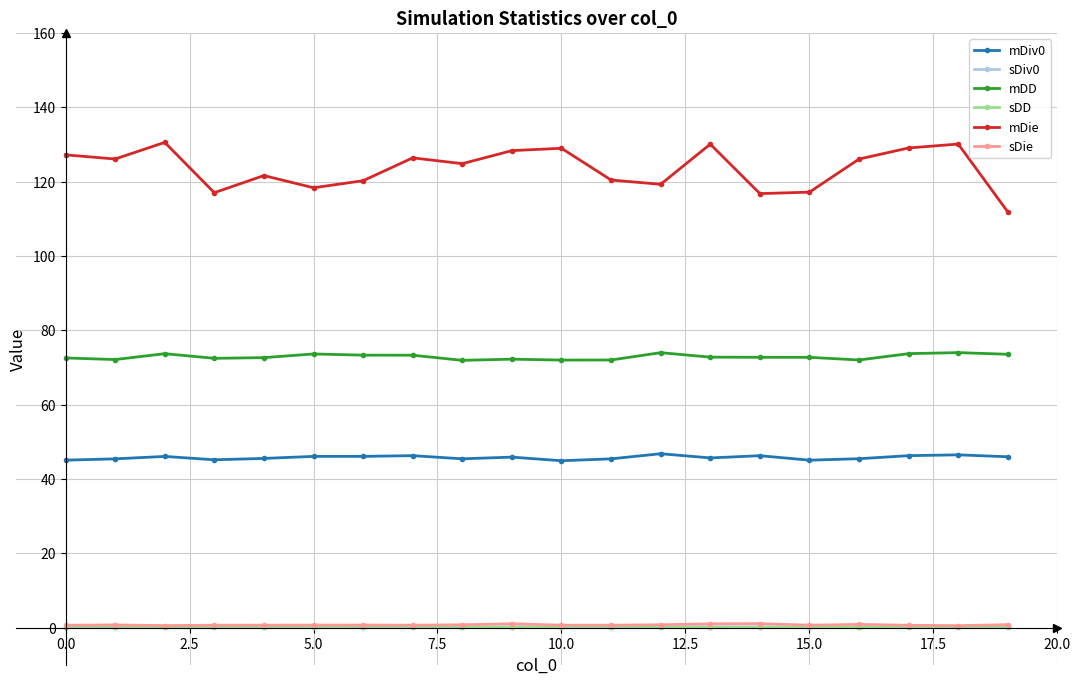

Which series has the widest spread of values?

mDie